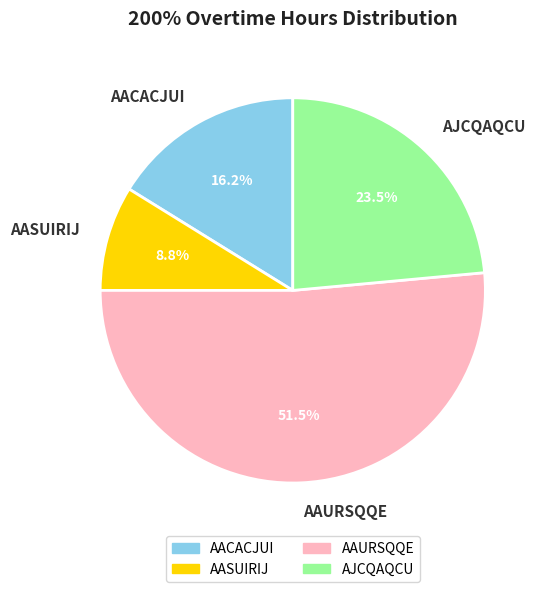

To the nearest percent, what portion does AASUIRIJ represent?

9%